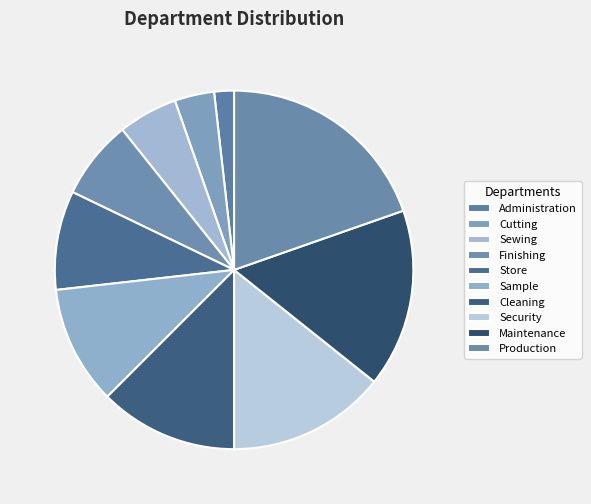

The Store slice represents 9% of the pie. True or false?

True